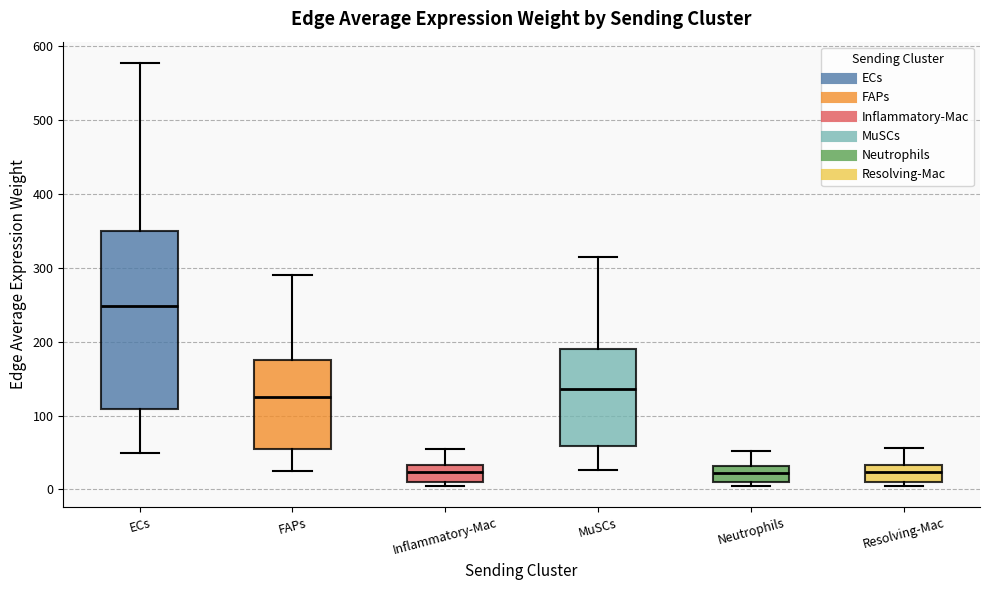

Which box has the highest median line?

ECs